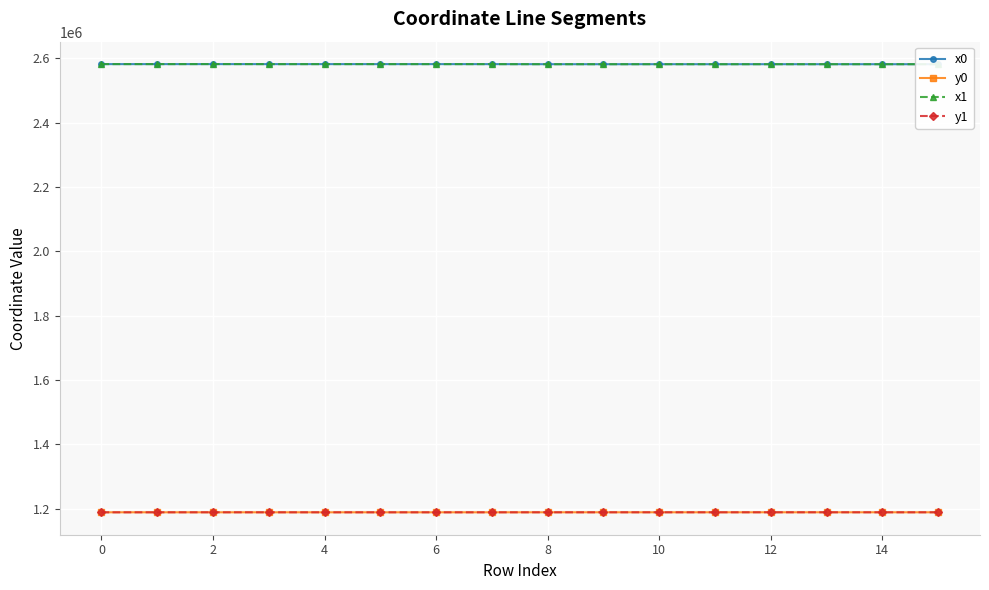

What is the maximum value shown in the chart?

2582016.6